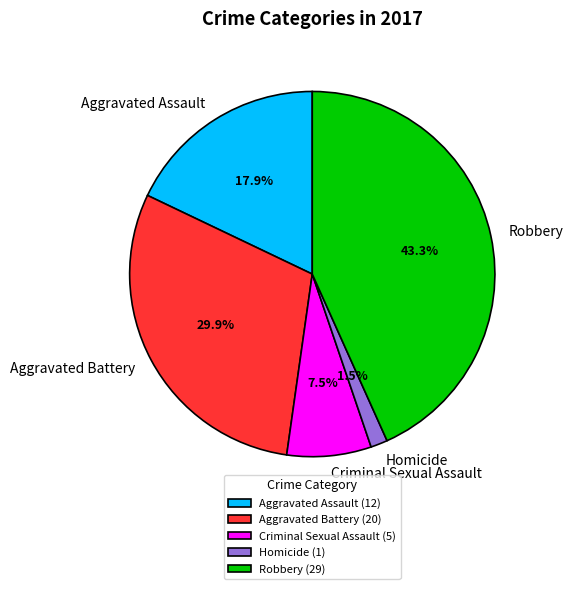

Count the number of slices in the pie.

5